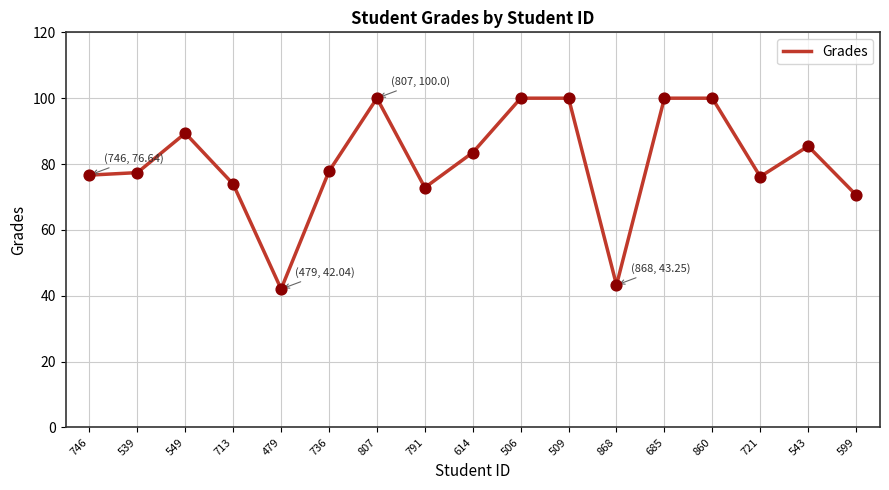

Between 807 and 721, which is larger?

807